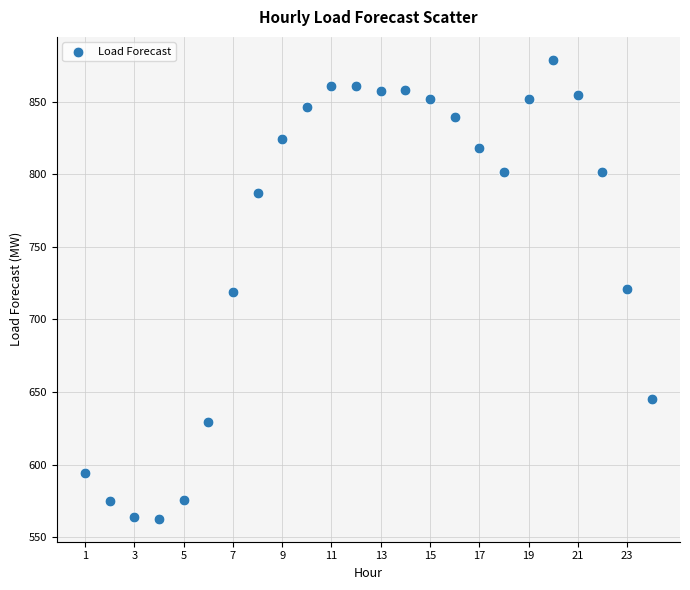

What is the range of Y values (max minus min)?

316.2